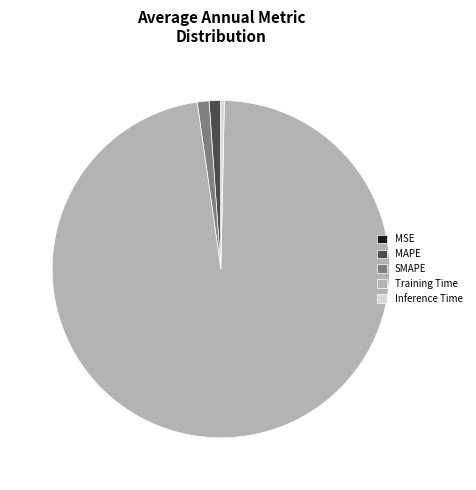

Which slice is the largest?

Training Time